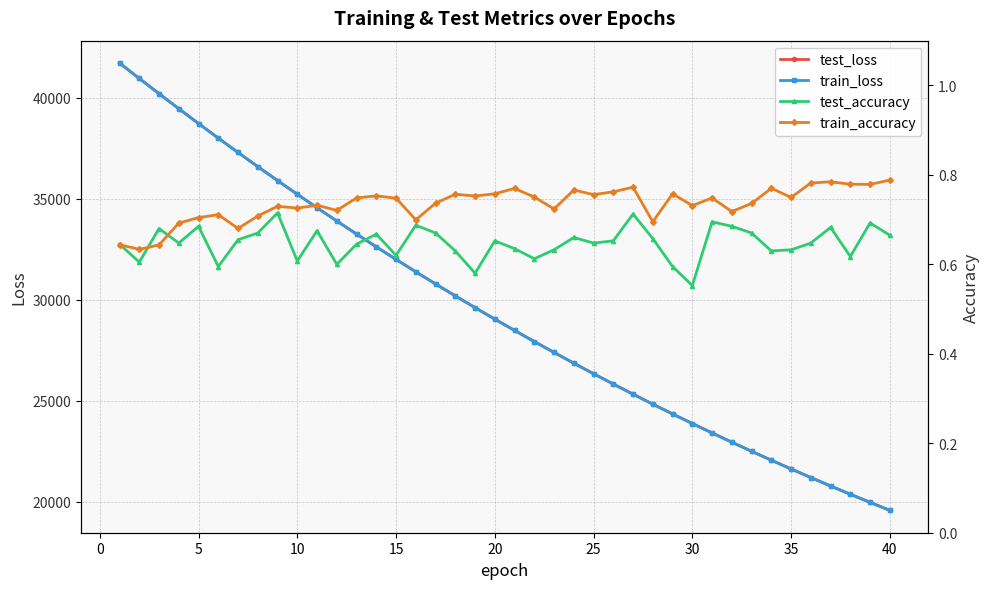

How many lines are shown in the chart?

4